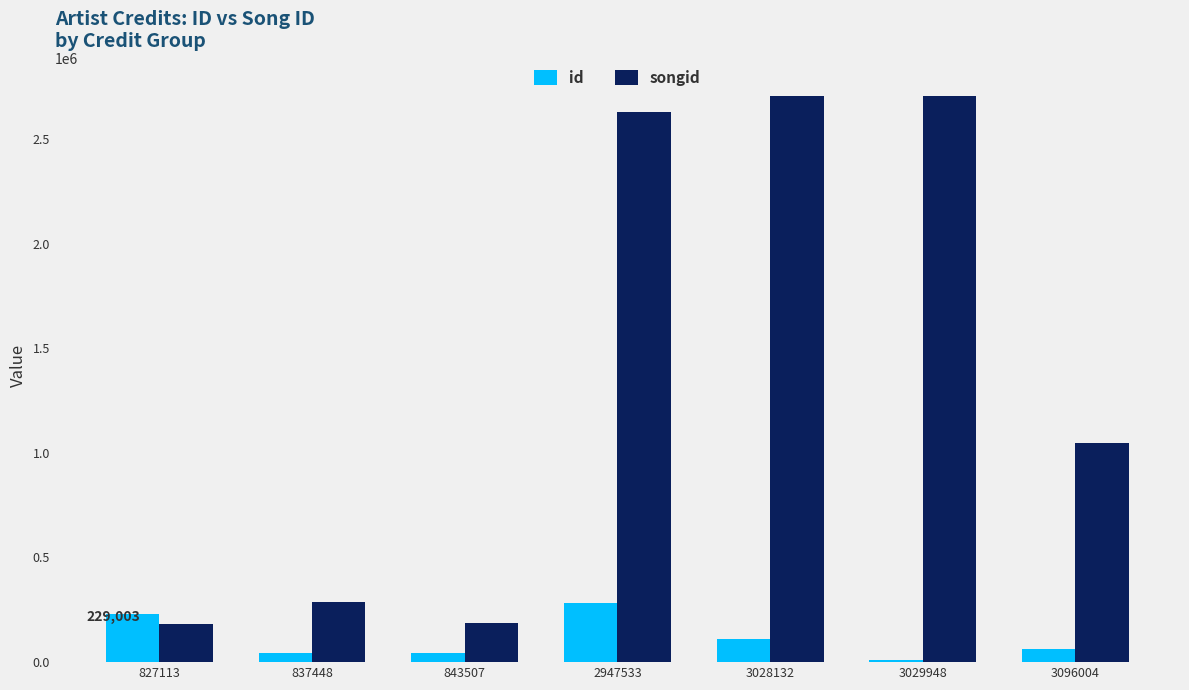

What value does the songid series have at 3029948, to the nearest 100?

2704200